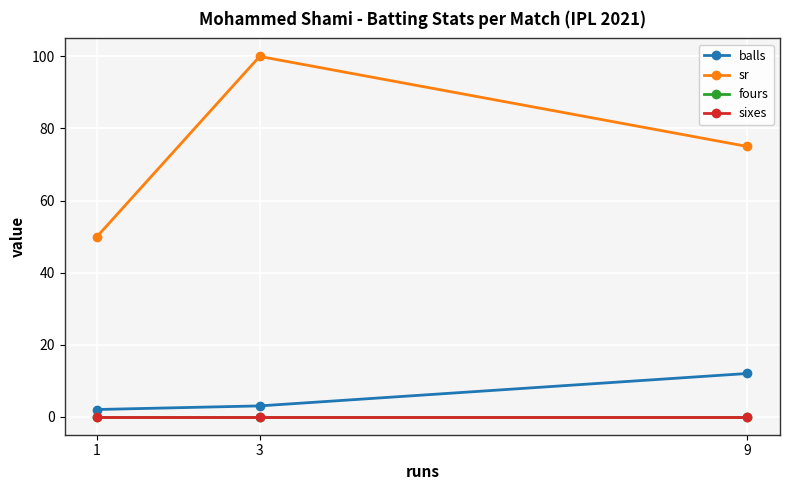

Where does the balls series first go above 3?

9